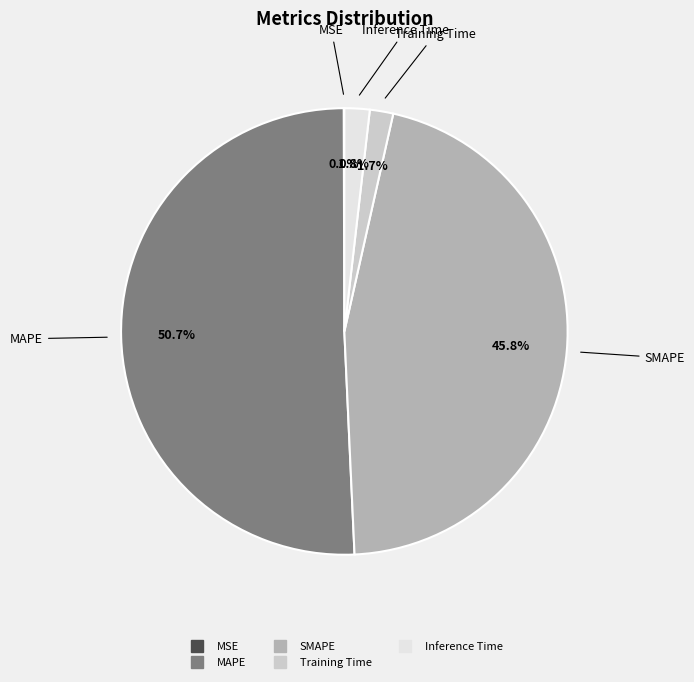

Which slice is the largest?

MAPE